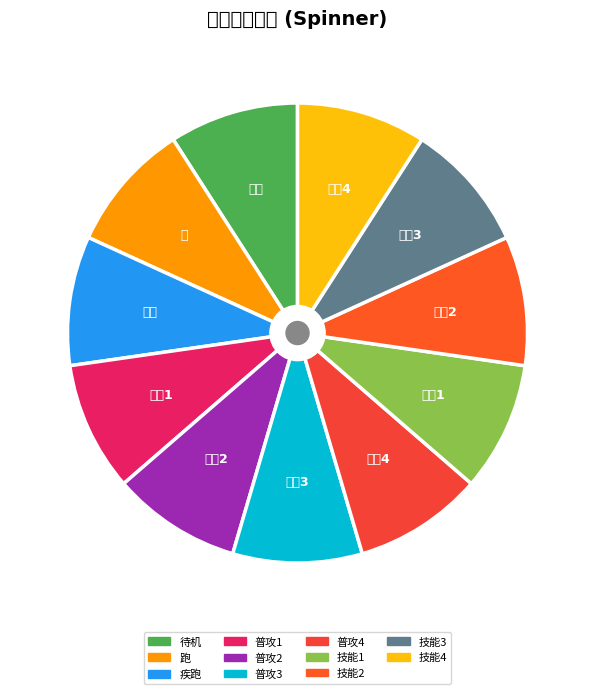

Approximately how many times larger is the value at 普攻1 compared to 普攻3?

1.0